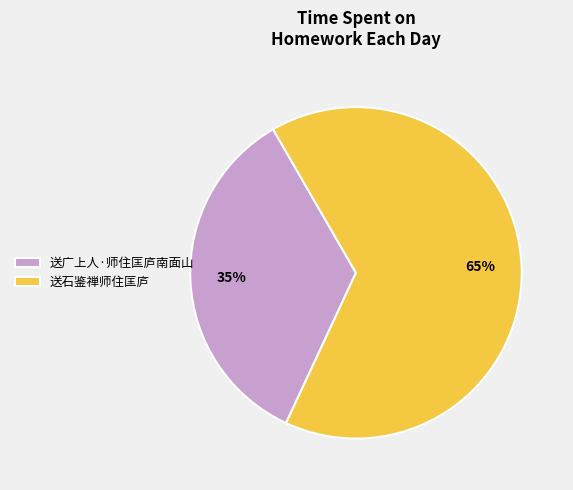

True or false: 送广上人·师住匡庐南面山 accounts for 40% of the total.

False